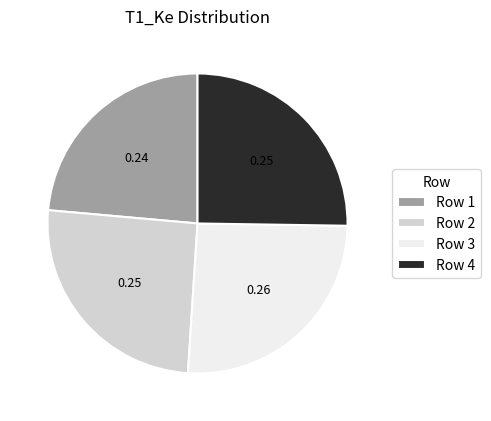

Between Row 3 and Row 1, which is larger?

Row 3